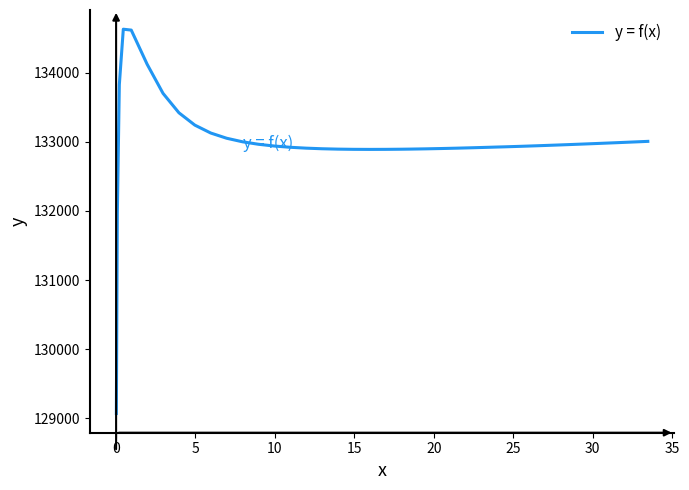

What is the greatest value displayed?

134628.0